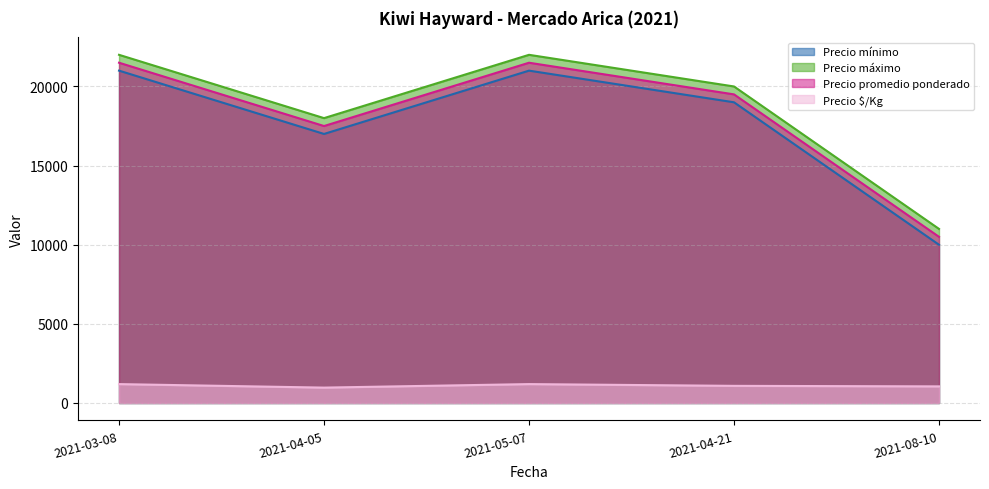

The value of Precio máximo at 2021-03-08 is 22000. True or false?

True